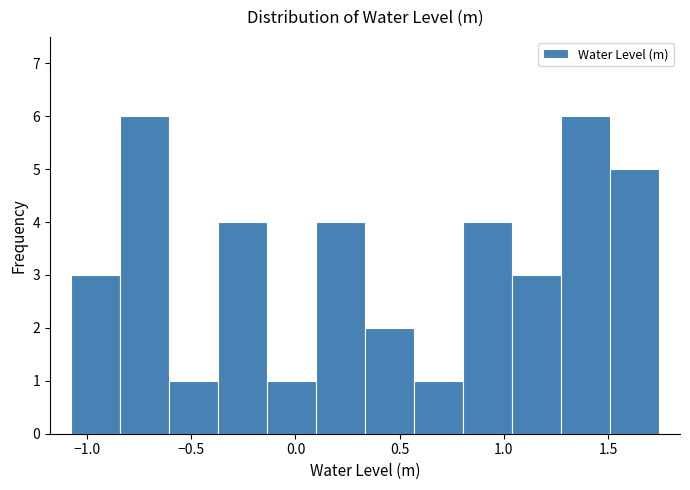

What is the height of the bar covering -0.85 to -0.60 on the x-axis? Neither the bar edges nor the heights are printed on the chart, so give them approximately, as read against the axes.

6